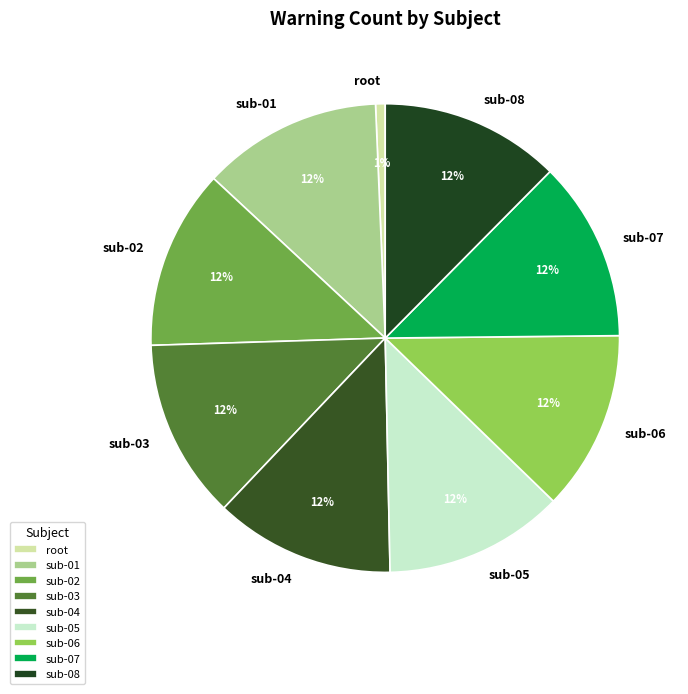

To the nearest percent, what is the combined percentage of sub-06 and sub-07?

25%